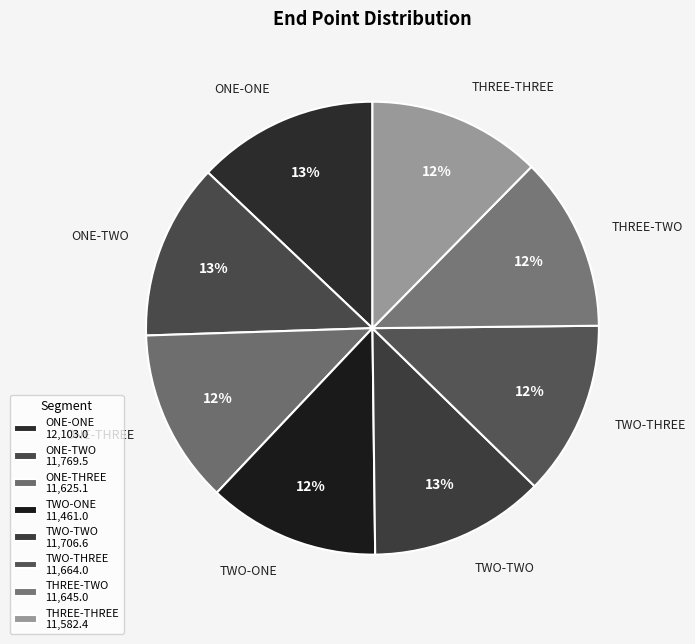

How many segments does this pie chart have?

8